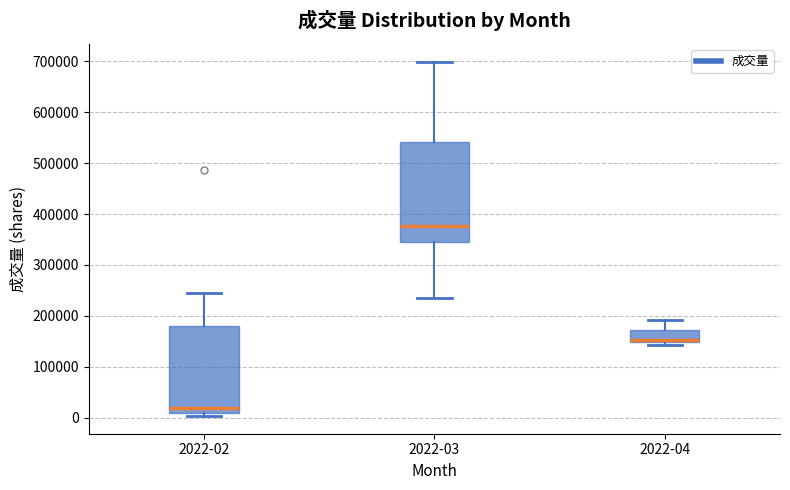

Reading left to right, transcribe this box plot: for each box, give where its median line is, the range the box spans, and where its two whiskers end, as read against the y-axis. The values are not printed on the chart, so give them approximately, as read against the axis.

2022-02: median 20000, box 10000 to 180000, whiskers 0 to 250000
2022-03: median 380000, box 340000 to 540000, whiskers 240000 to 700000
2022-04: median 150000 (just above the box's lower edge), box 150000 to 170000, whiskers 140000 to 190000